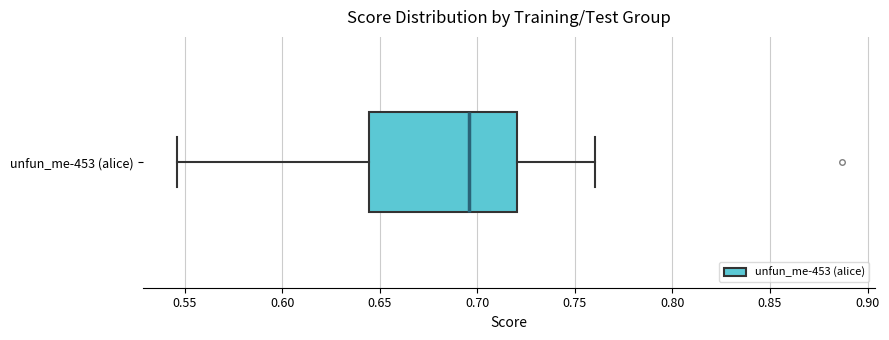

Transcribe this box plot: give where the median line is, the range the box spans, and where the two whiskers end, as read against the x-axis. The values are not printed on the chart, so give them approximately, as read against the axis.

median 0.695, box 0.645 to 0.720, whiskers 0.545 to 0.760